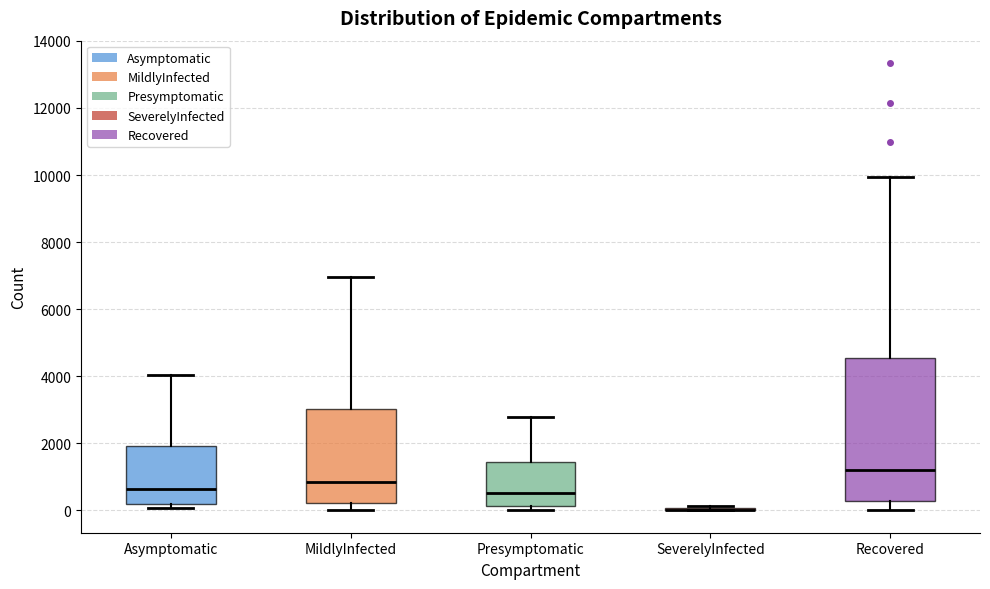

Reading left to right, read every box against the y-axis: the position of its median line, the range the box covers, and the ends of its whiskers. The values are not printed on the chart, so give them approximately, as read against the axis.

Asymptomatic: median 600, box 200 to 2000, whiskers 0 to 4000
MildlyInfected: median 800, box 200 to 3000, whiskers 0 to 7000
Presymptomatic: median 600, box 200 to 1400, whiskers 0 to 2800
SeverelyInfected: box collapsed to a line at 0, whiskers 0 to 200
Recovered: median 1200, box 200 to 4600, whiskers 0 to 10000